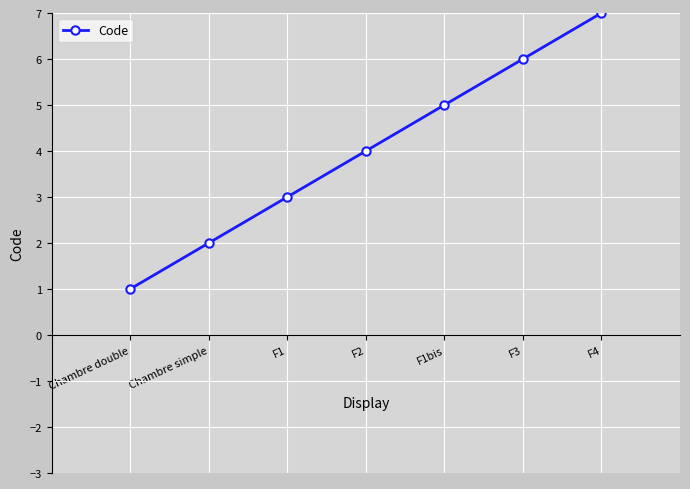

What position from the left is F3?

6